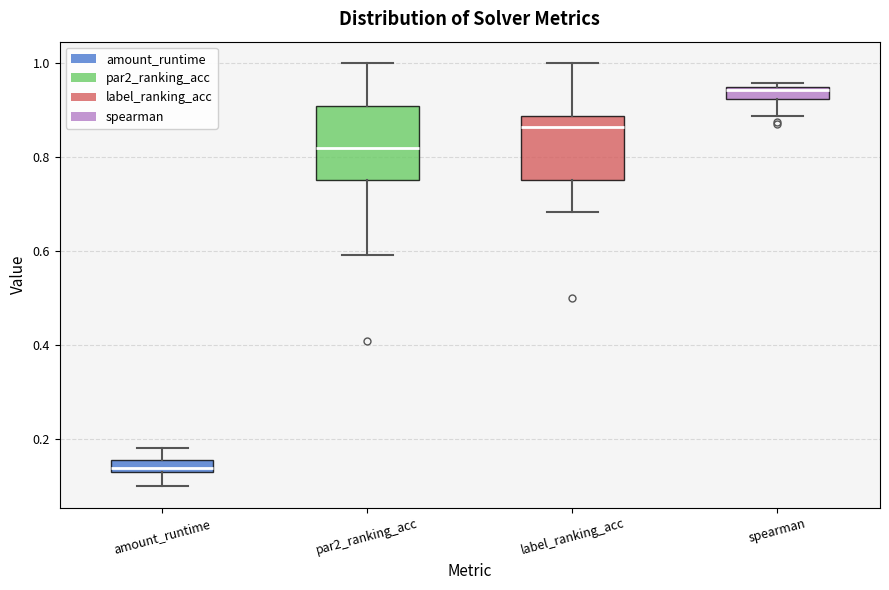

Which box is the tallest, from its lower edge to its upper edge?

par2_ranking_acc